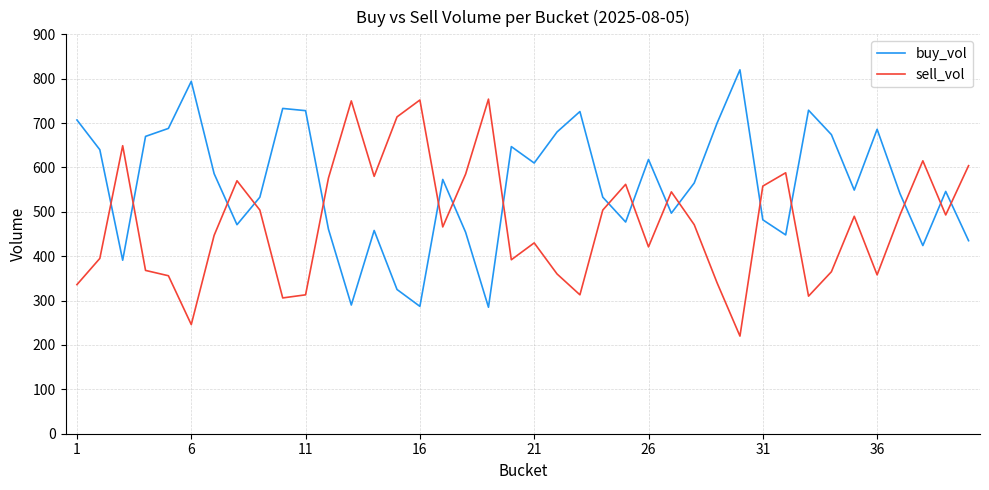

Which series ends up on top after the final intersection of sell_vol and buy_vol?

sell_vol